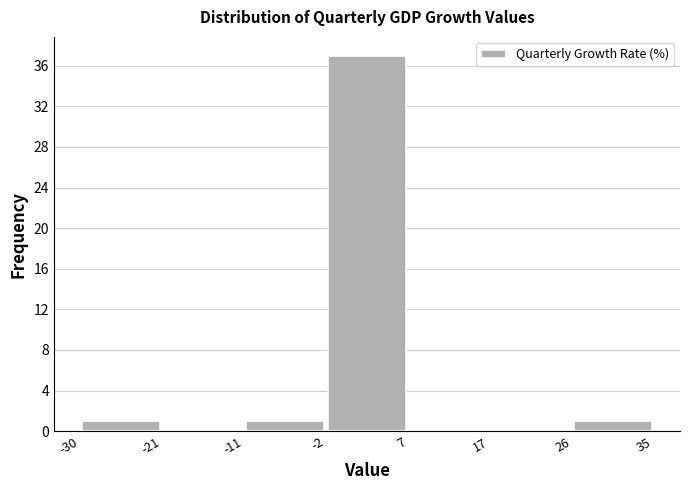

How tall is the bar that spans -11 to -2 on the x-axis? The values are not printed on the chart, so give them approximately, as read against the axis.

1